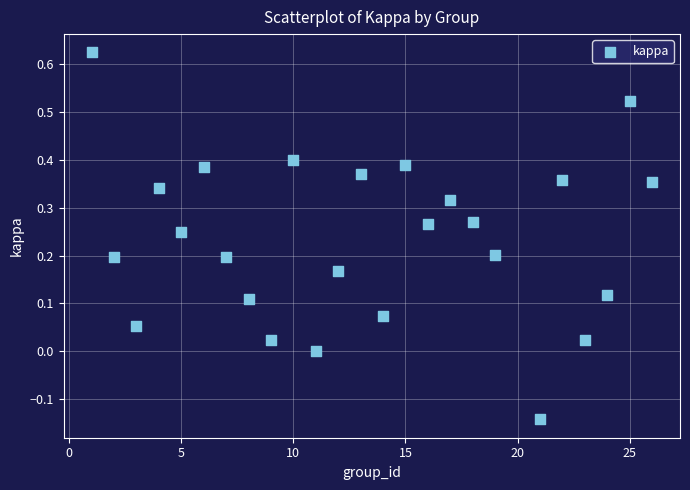

What is the range of X values (max minus min)?

25.0